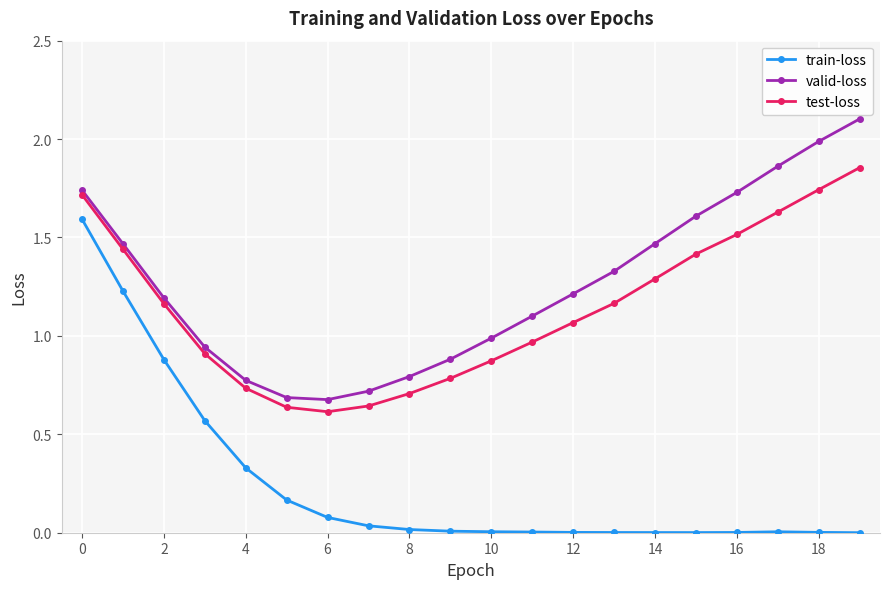

Count the number of categories in the chart.

20